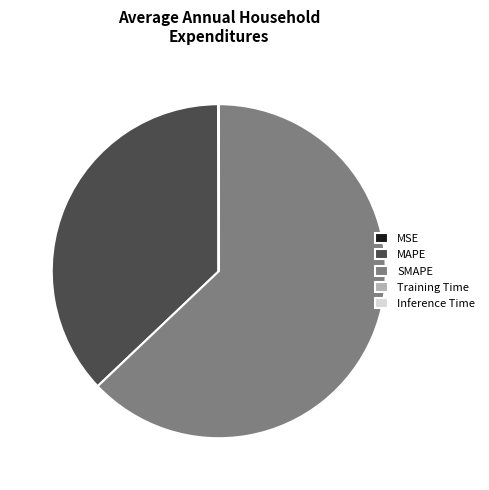

The MAPE slice represents 37% of the pie. True or false?

True